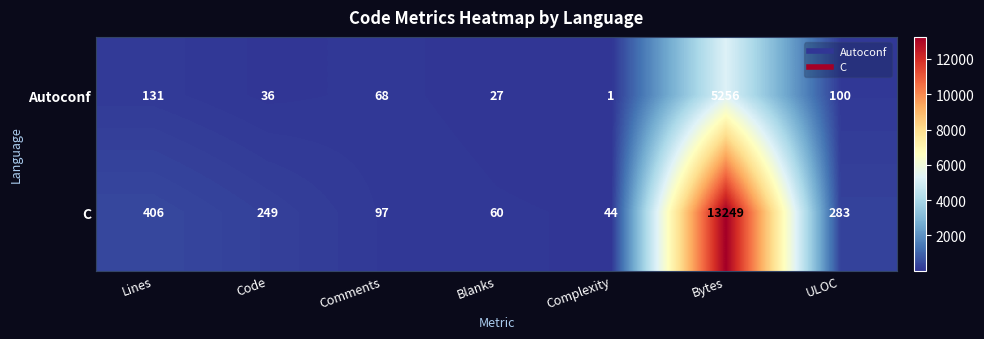

The value of Autoconf at Complexity is 2. True or false?

False